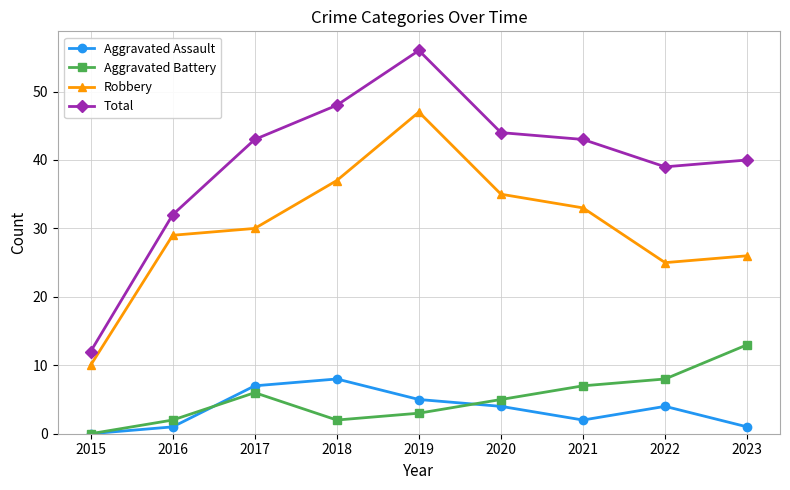

Is it true that Robbery equals 15 at 2015?

False